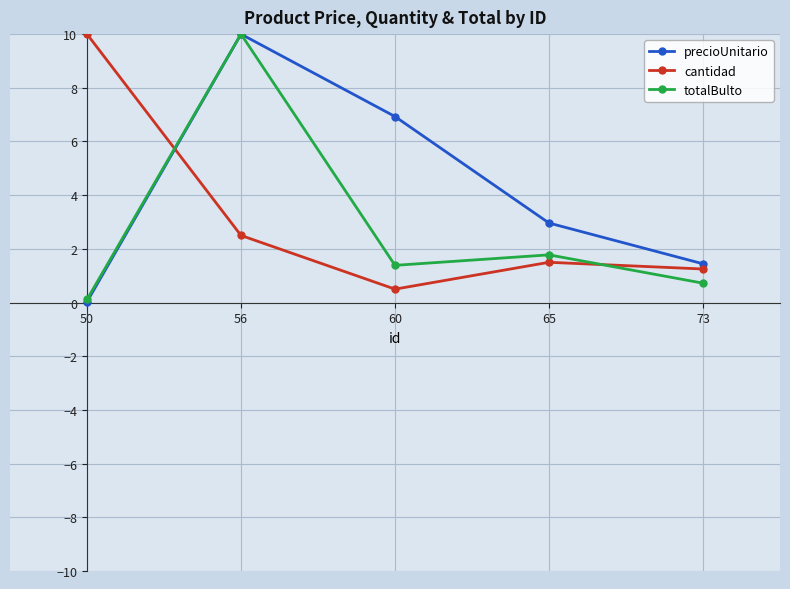

Rank the series at 60 from highest to lowest value.

precioUnitario, totalBulto, cantidad